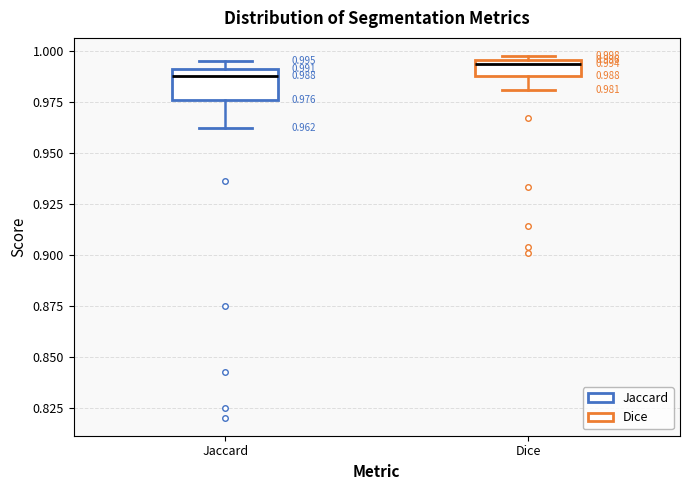

Which box has the lowest median line?

Jaccard